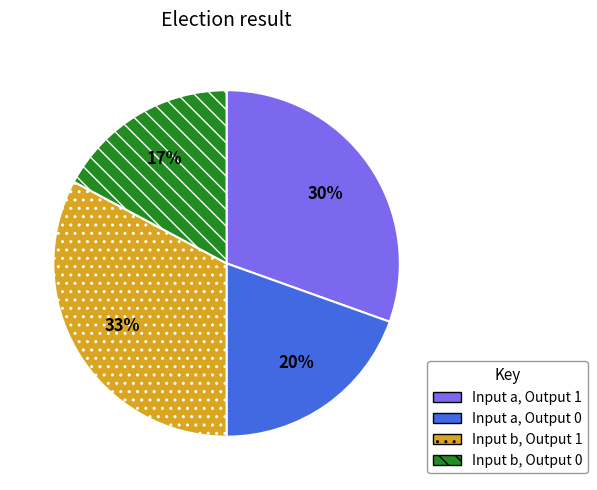

Count the number of slices in the pie.

4